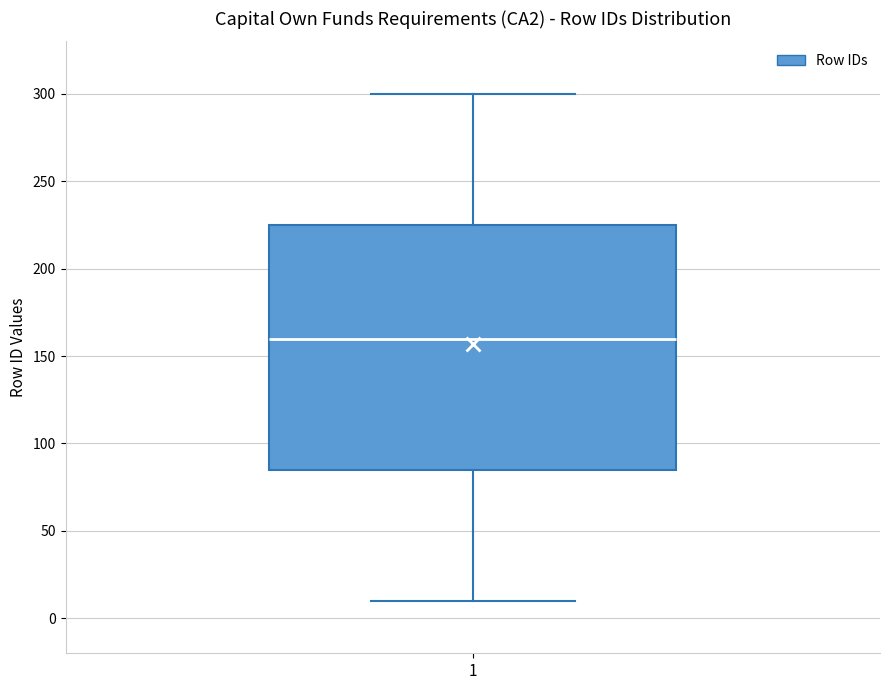

Read this box plot against the y-axis: the position of the median line, the range covered by the box, and the ends of both whiskers. The values are not printed on the chart, so give them approximately, as read against the axis.

median 160, box 85 to 225, whiskers 10 to 300